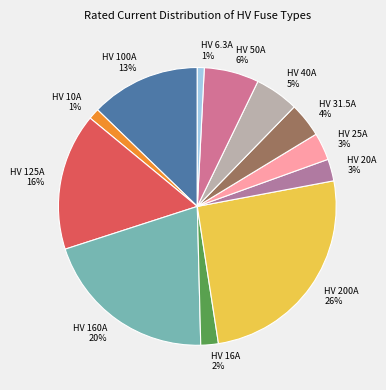

To the nearest percent, what percentage of the pie is HV 6.3A?

1%